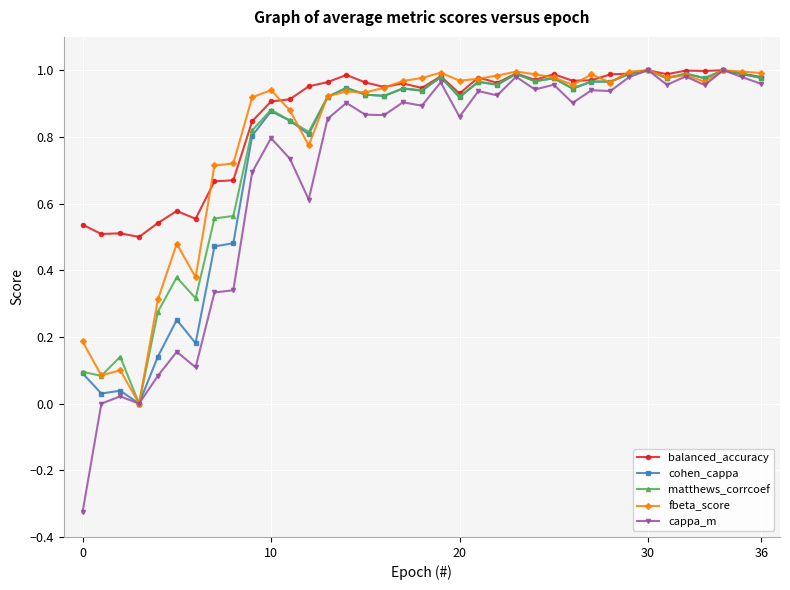

Does the chart display data point markers on the line(s)?

Yes